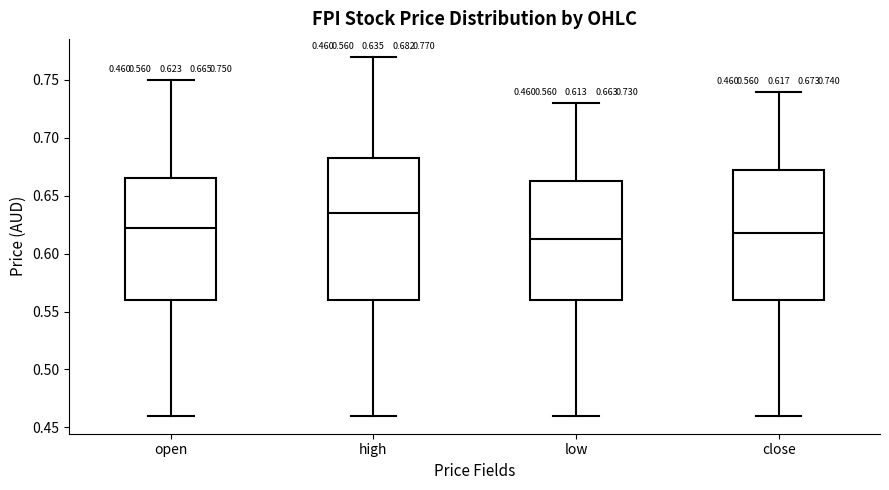

Which box is the tallest, from its lower edge to its upper edge?

high